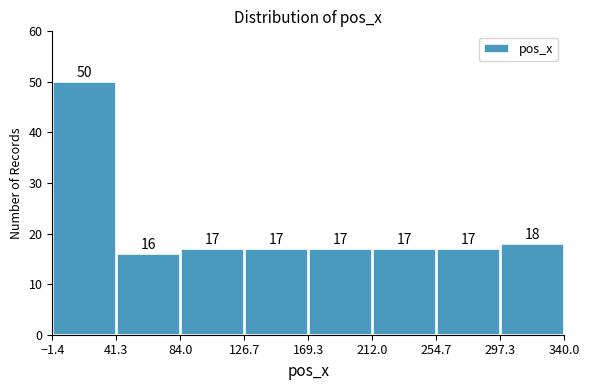

How tall is the bar that spans 84.0 to 126.7 on the x-axis?

17